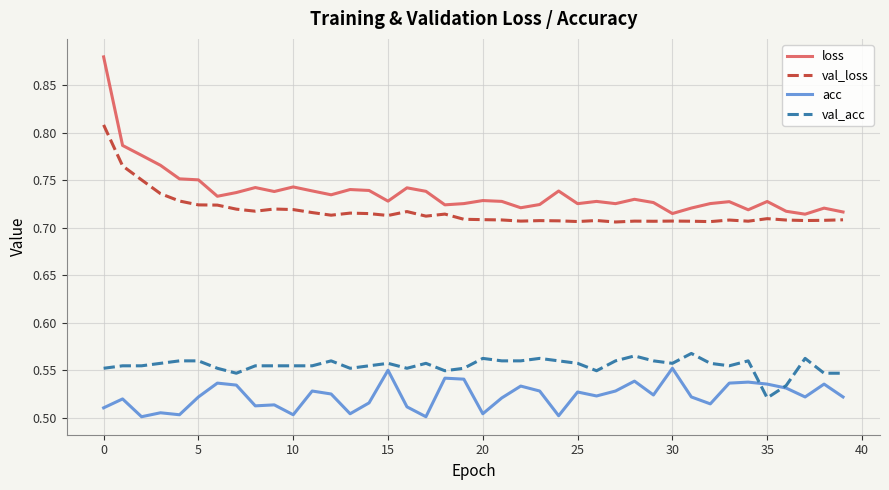

Which series has the largest total across all categories?

loss